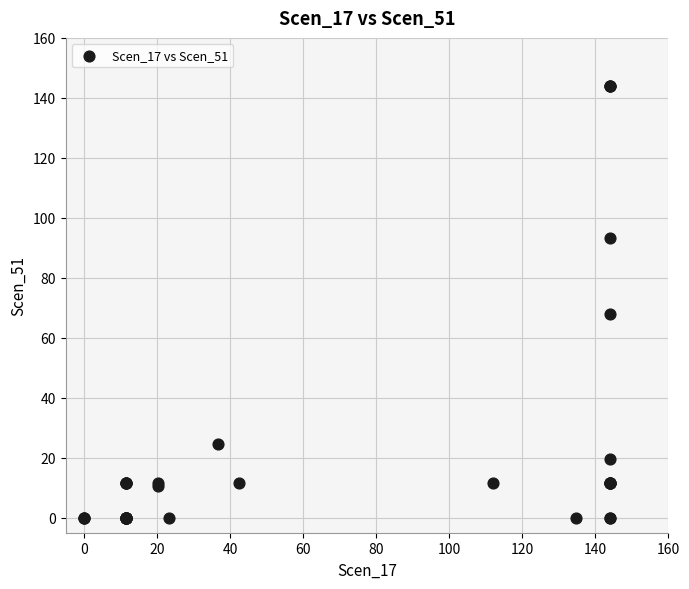

What Y value in the scatter plot is closest to 72?

68.0